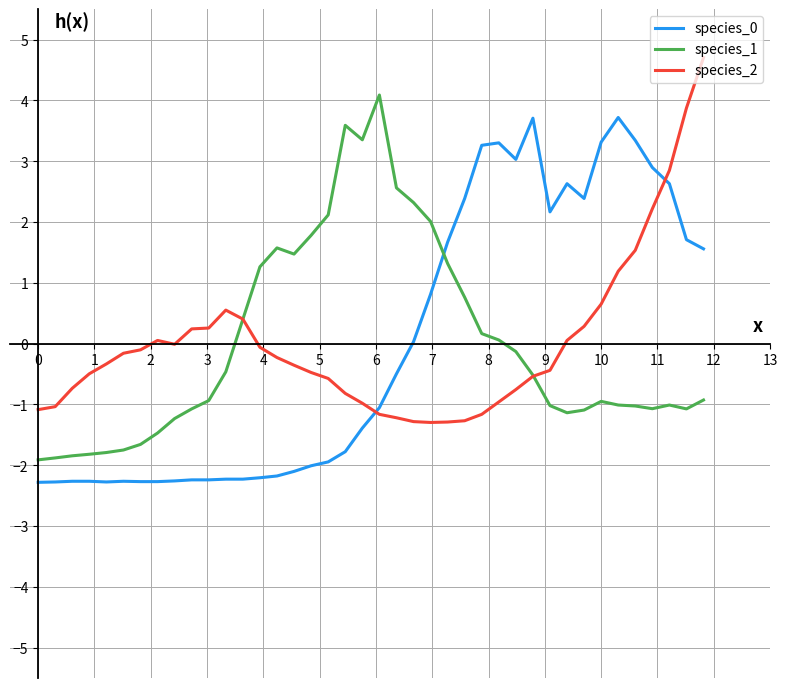

What is the difference between the second highest and second lowest values in the species_0 series?

6.0